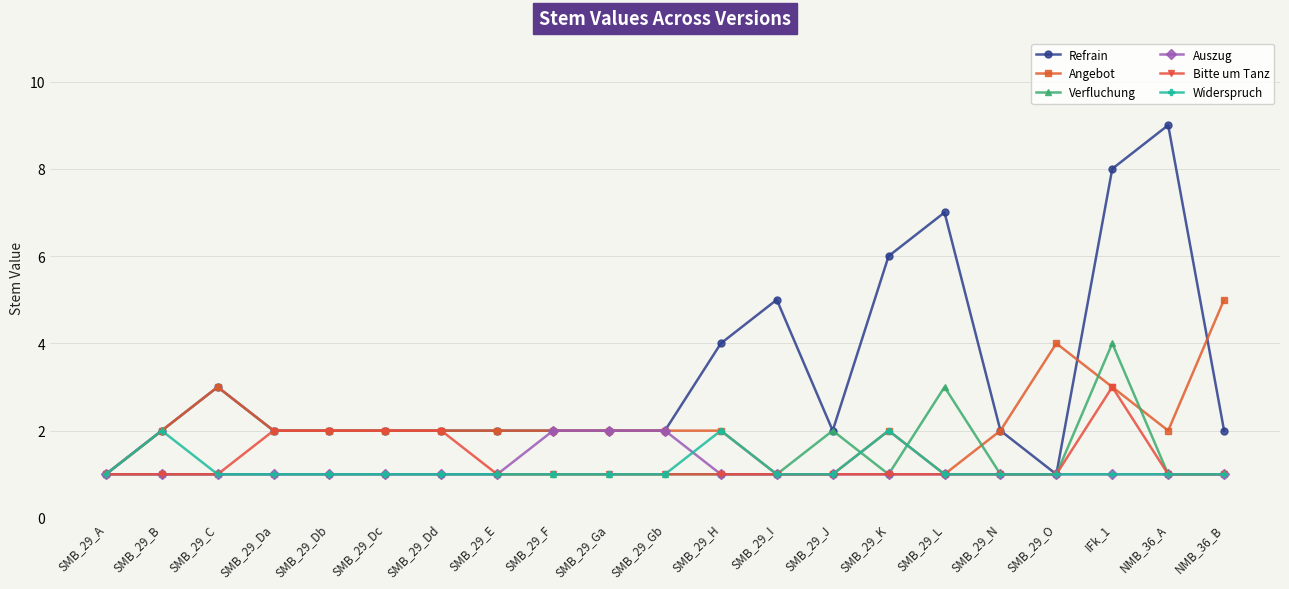

The value of Refrain at SMB_29_Dd is 2. True or false?

True